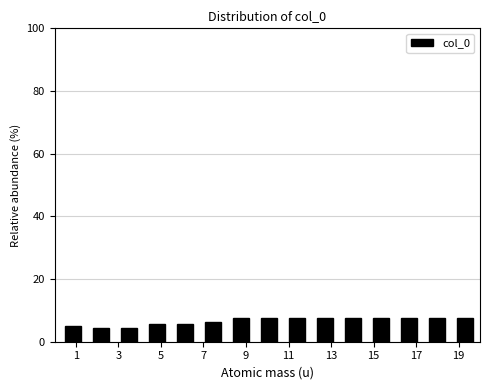

What is the height of the bar covering 9.4 to 10.8 on the x-axis? Neither the bar edges nor the heights are printed on the chart, so give them approximately, as read against the axes.

8